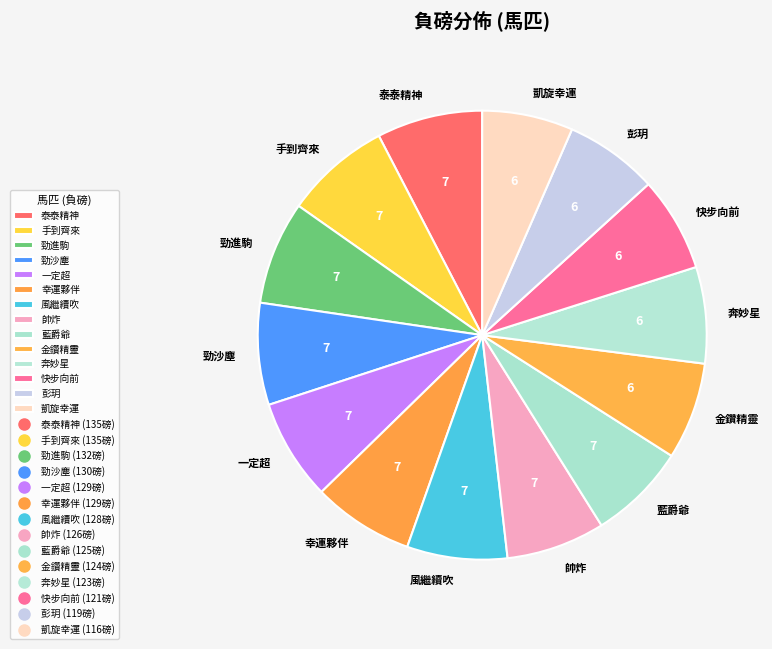

Is 勁沙塵 the majority of the pie?

No